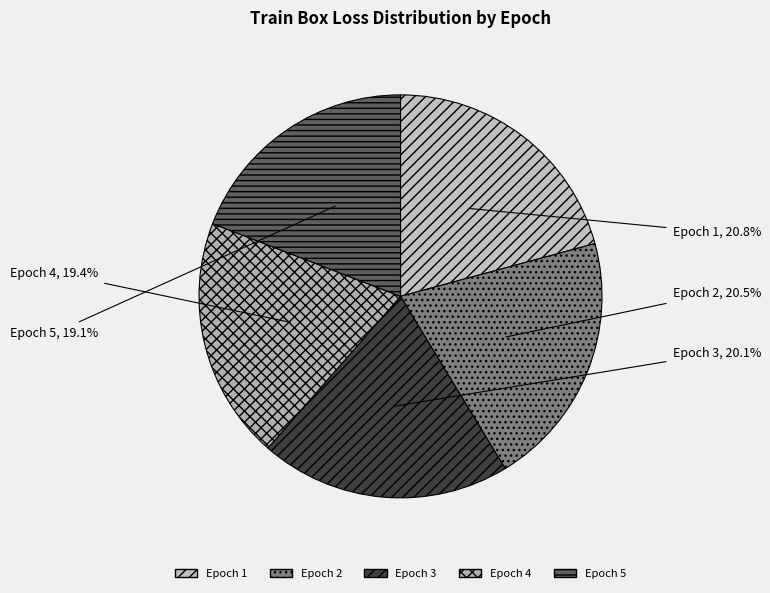

Between Epoch 3 and Epoch 4, which is larger?

Epoch 3